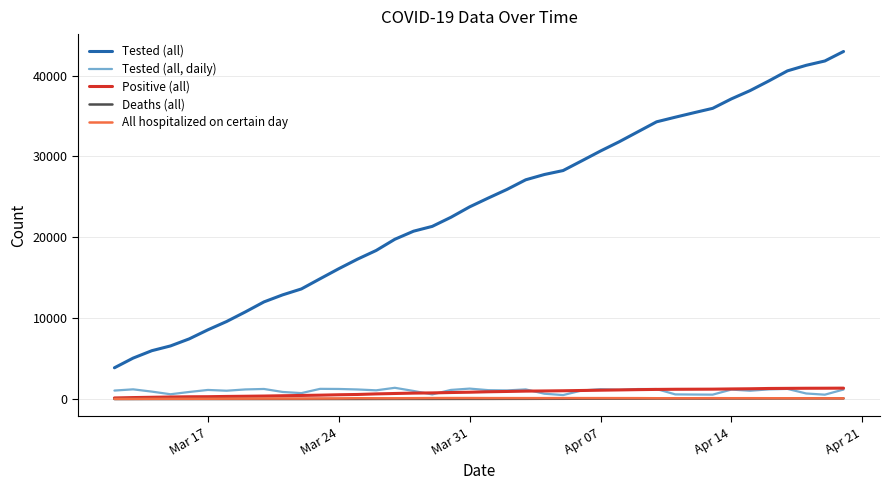

Which series has the widest spread of values?

Tested (all)